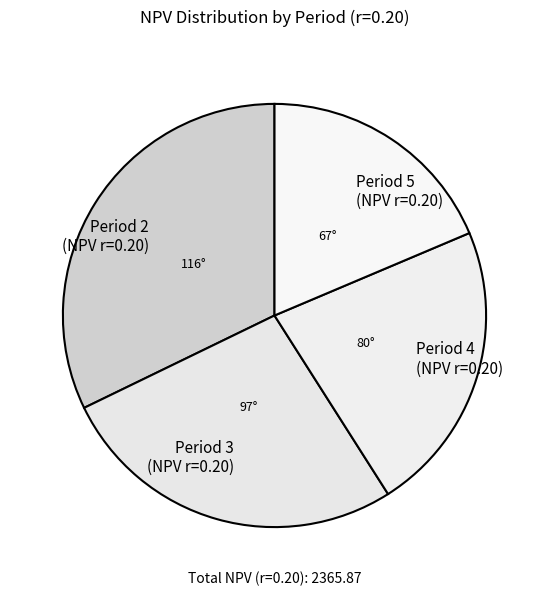

Combined, do Period 4 (NPV r=0.20) and Period 2 (NPV r=0.20) account for over 50%?

Yes